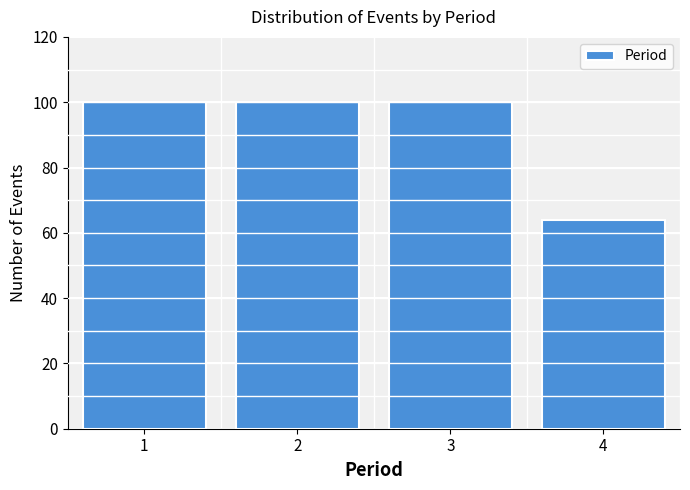

Reading right to left, what are all the values shown in this chart?

4=64	3=100	2=100	1=100